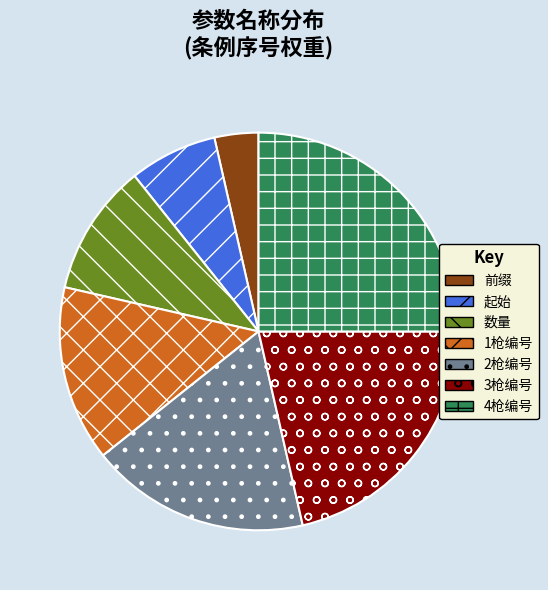

Between 数量 and 3枪编号, which is larger?

3枪编号